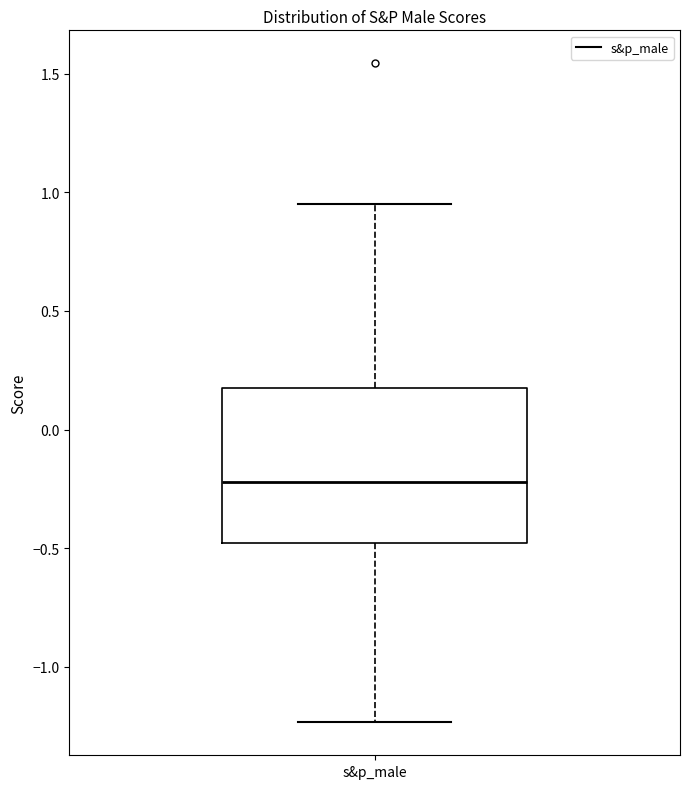

Transcribe this box plot: give where the median line is, the range the box spans, and where the two whiskers end, as read against the y-axis. The values are not printed on the chart, so give them approximately, as read against the axis.

median -0.20, box -0.50 to 0.15, whiskers -1.25 to 0.95